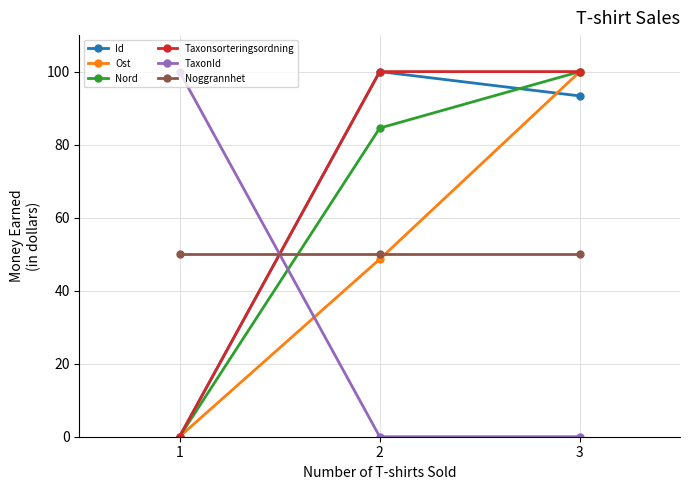

Between 2 and 3, which series saw the biggest shift?

Ost